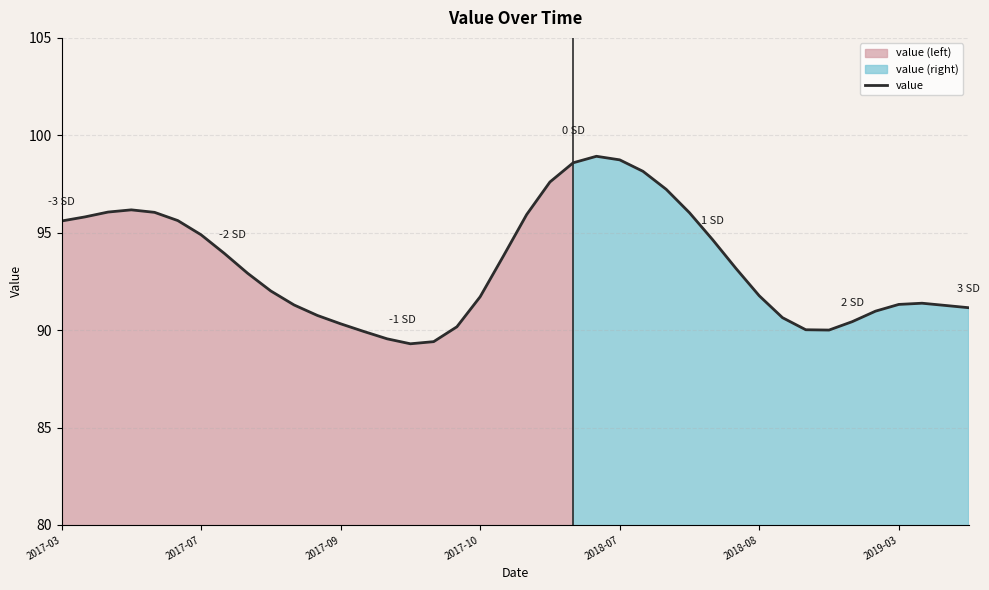

What is the maximum value for value?

98.9